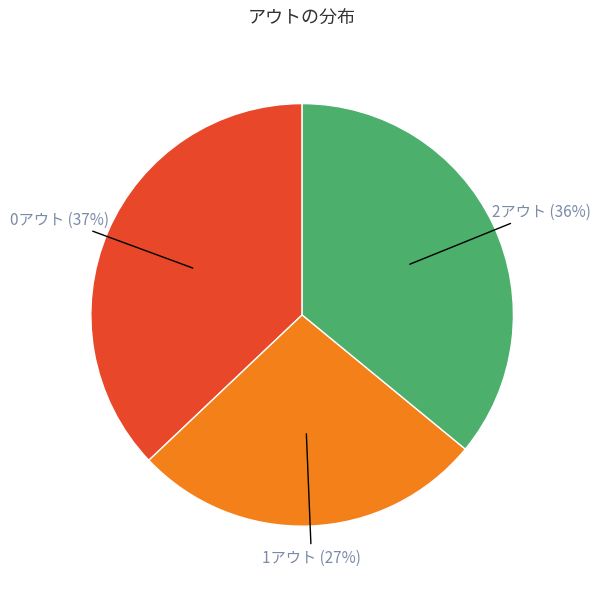

To the nearest percent, what is the average slice percentage?

33%